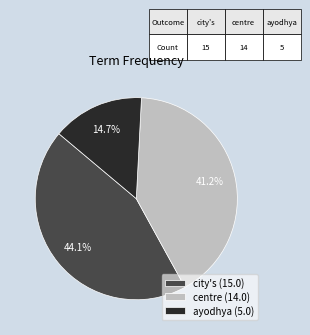

Which slice is the largest?

city's